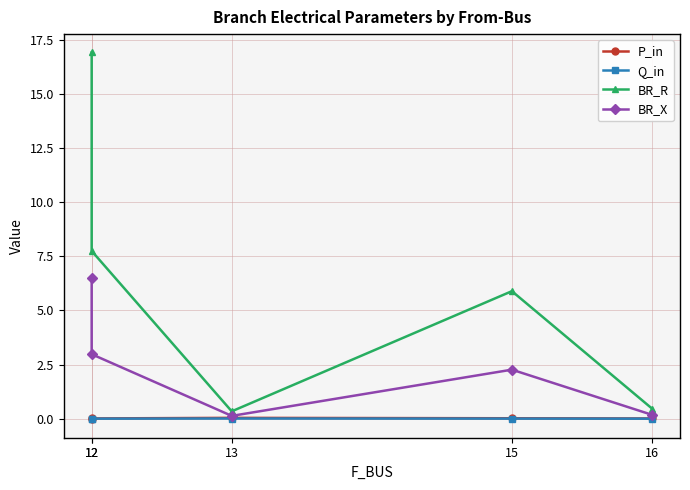

What is the maximum value shown in the chart?

16.9